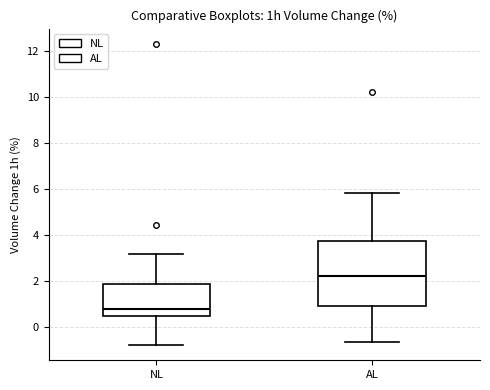

Reading left to right, read every box against the y-axis: the position of its median line, the range the box covers, and the ends of its whiskers. The values are not printed on the chart, so give them approximately, as read against the axis.

NL: median 0.8, box 0.4 to 1.8, whiskers -0.8 to 3.2
AL: median 2.2, box 1.0 to 3.8, whiskers -0.6 to 5.8